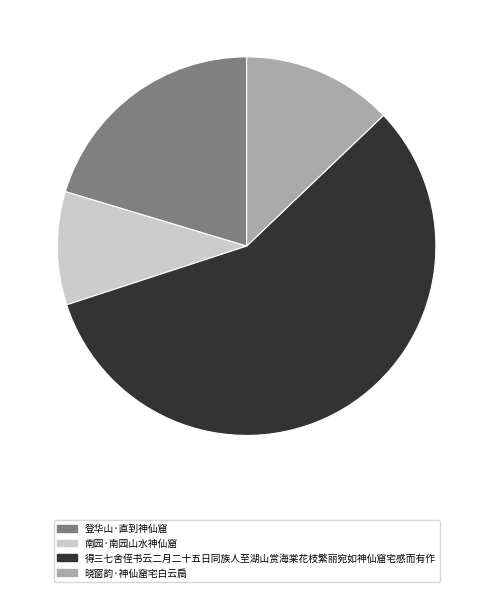

What is the ratio of the value at 登华山·直到神仙窟 to the value at 南园·南园山水神仙窟?

2.1